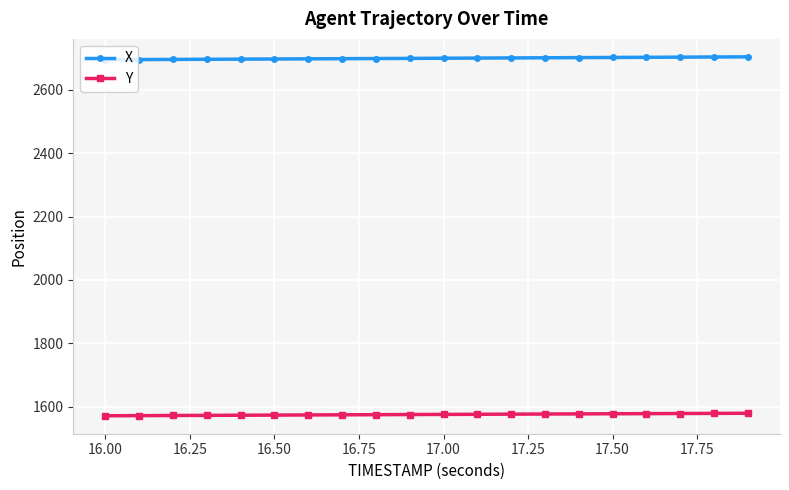

What is the average value of the X series?

2699.9